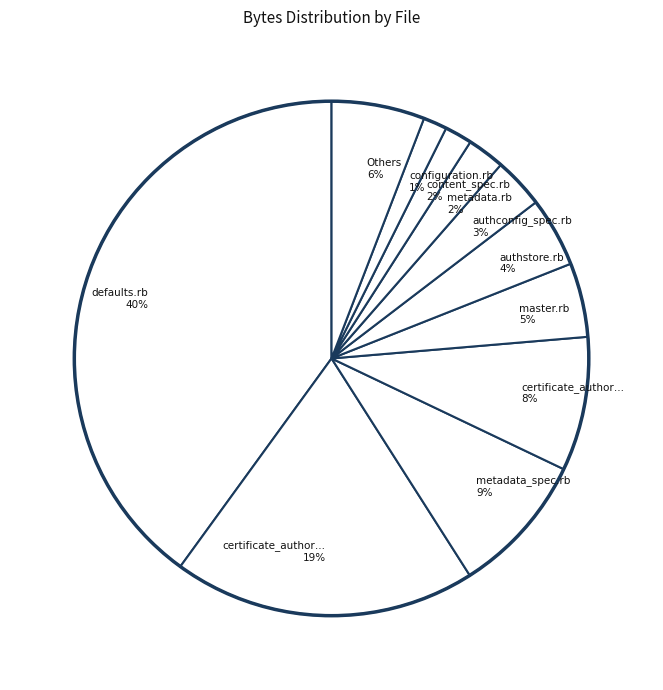

Does Others 6% account for over 50% of the chart?

No